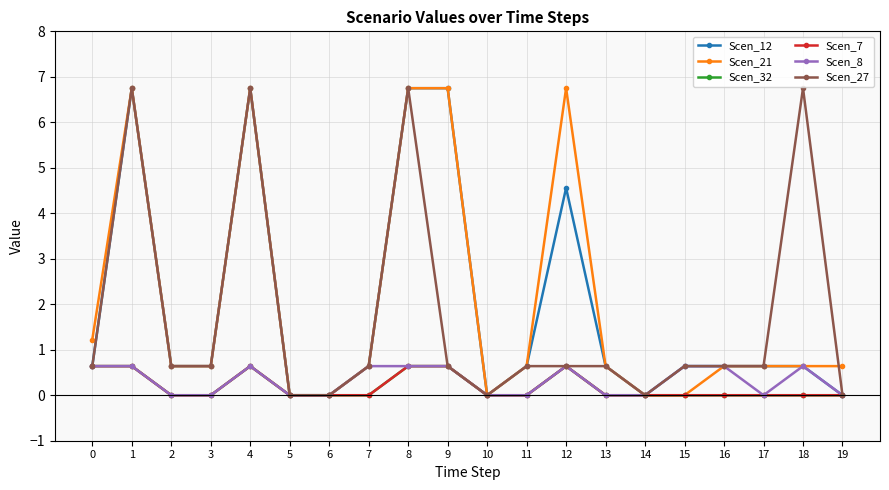

At which category is the sum across all series the highest?

1